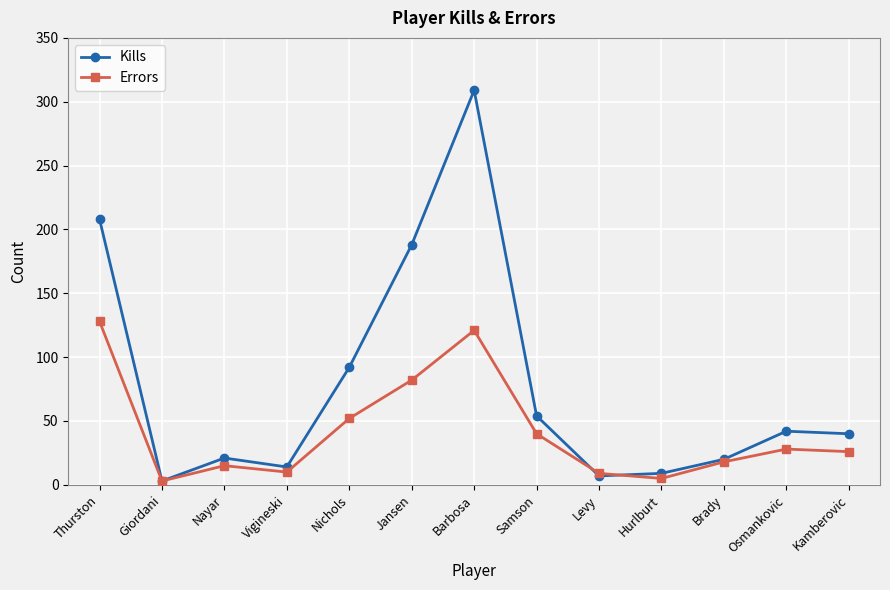

Where does the Errors series first go above 26?

Thurston